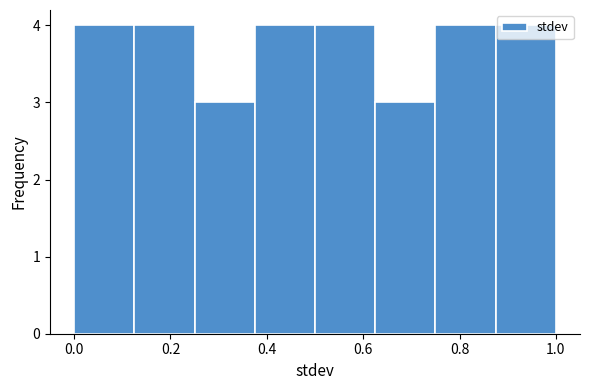

Reading left to right, transcribe this chart: for each bar, give the range it covers on the x-axis and its height. Neither the bar edges nor the heights are printed on the chart, so give them approximately, as read against the axes.

0.000 to 0.125: 4
0.125 to 0.250: 4
0.250 to 0.375: 3
0.375 to 0.500: 4
0.500 to 0.625: 4
0.625 to 0.750: 3
0.750 to 0.875: 4
0.875 to 1.000: 4